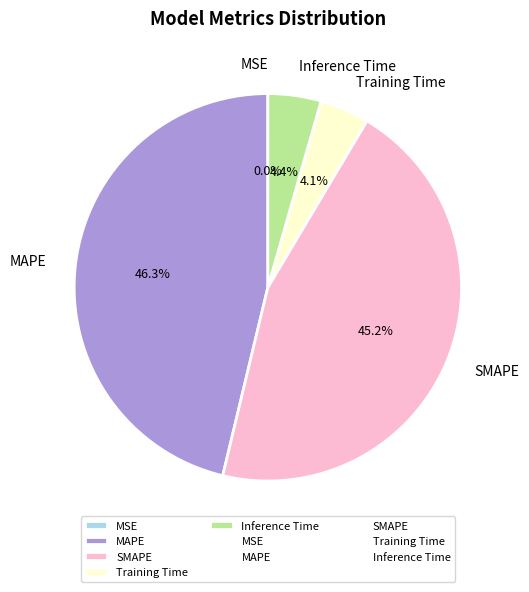

Which slice is the largest?

MAPE